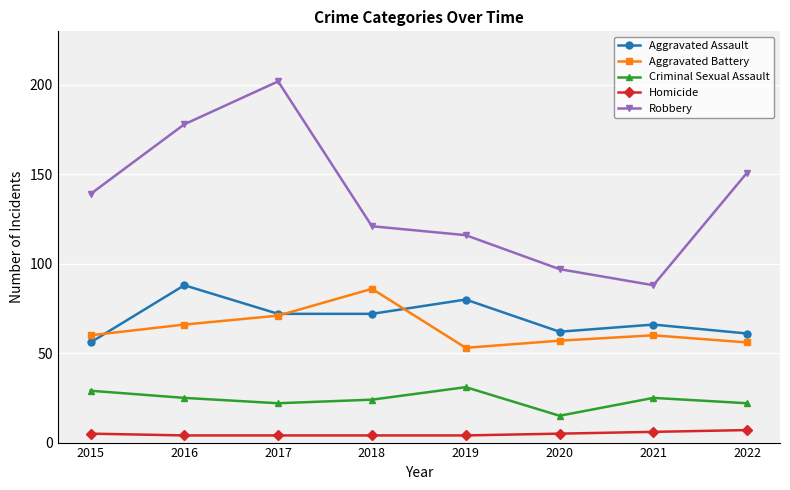

Where is the first local maximum for Aggravated Assault?

2016